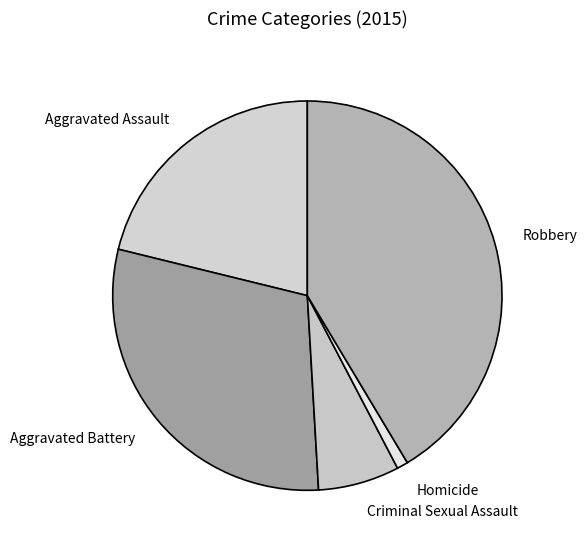

What is the largest slice in the pie chart?

Robbery